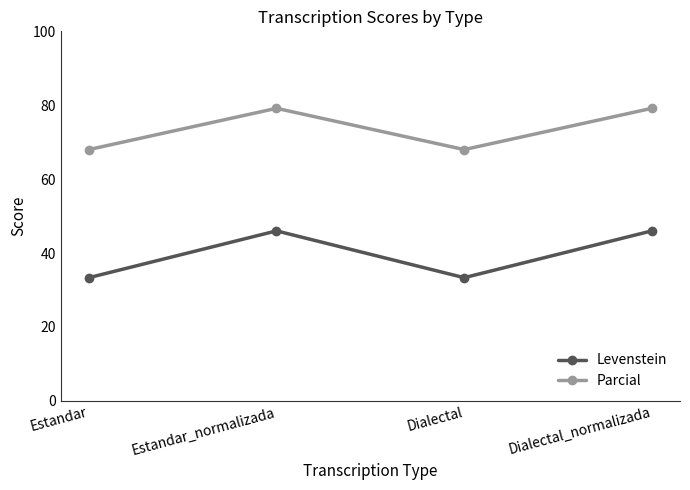

Reading right to left, what are all the values shown in this chart?

Levenstein: 46.0	33.3	46.0	33.3
Parcial: 79.2	68.0	79.2	68.0